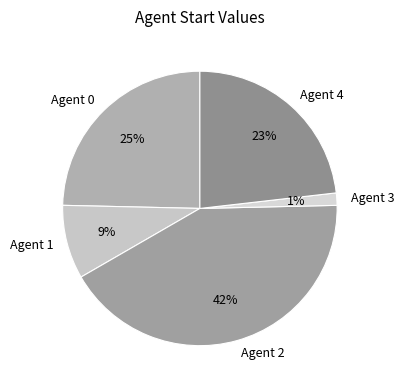

To the nearest percent, what is the average slice percentage?

20%